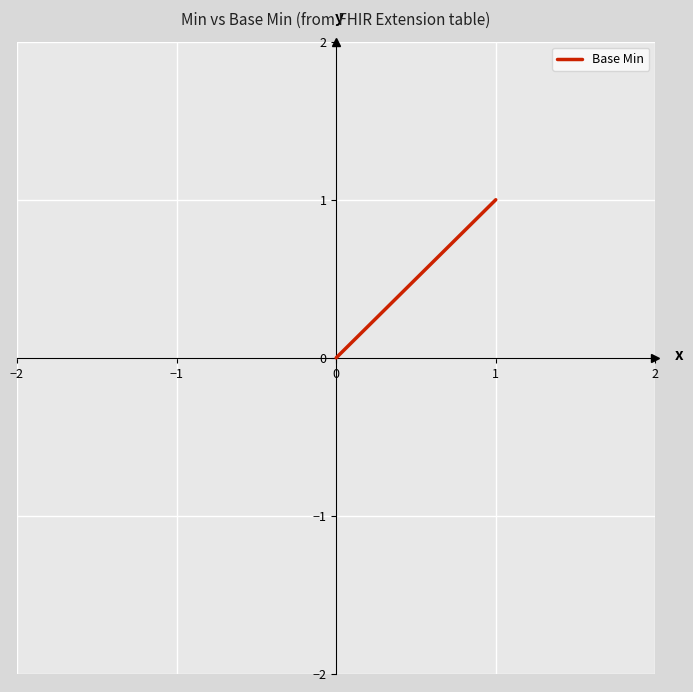

What is the greatest value displayed?

1